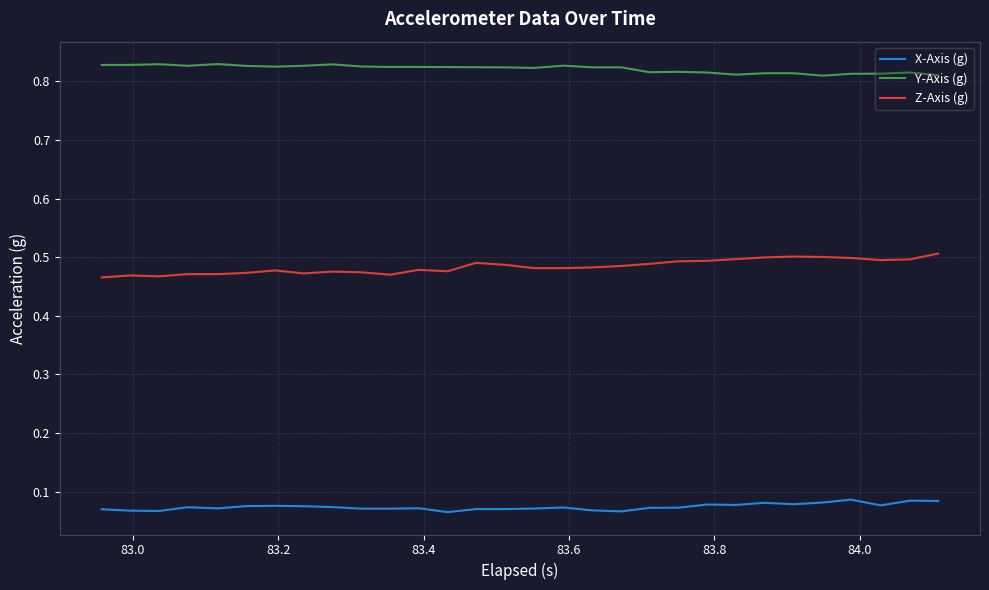

True or false: X-Axis (g) and Z-Axis (g) cross at least once.

False